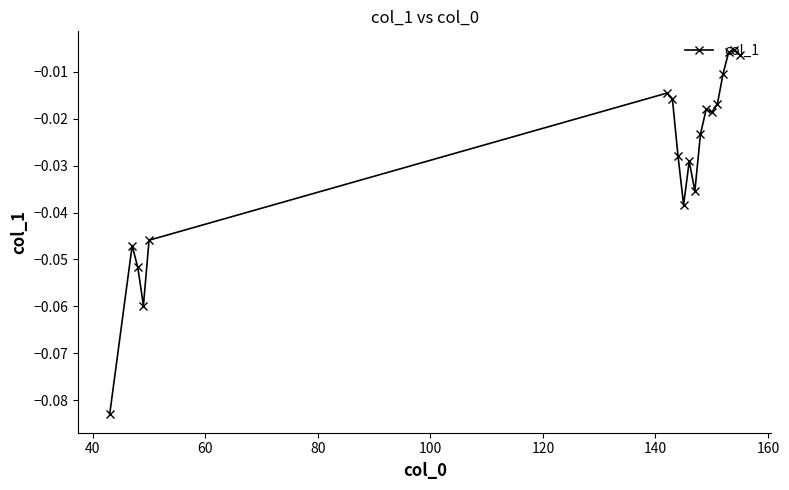

True or false: there are more than 2 points higher than both neighbors.

True